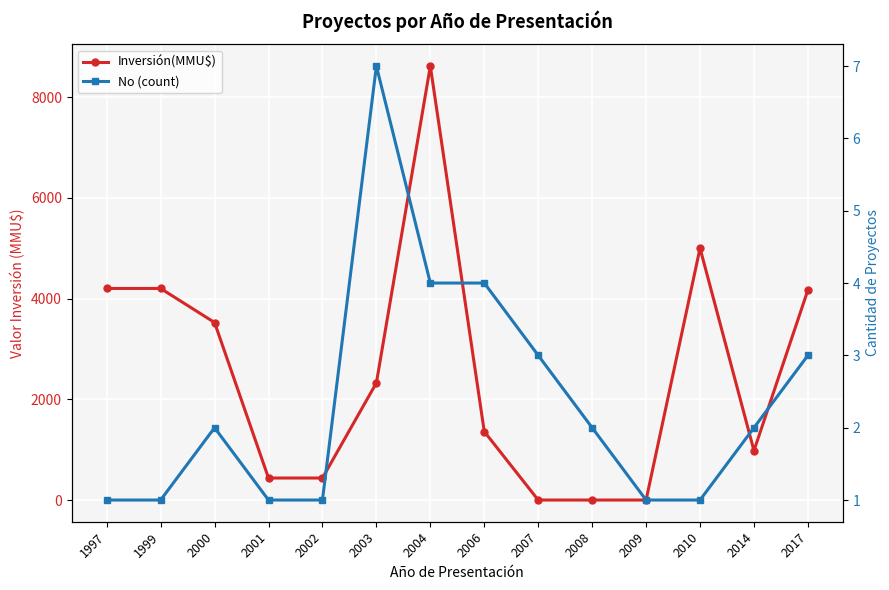

Which series has the widest spread of values?

Inversión(MMU$)